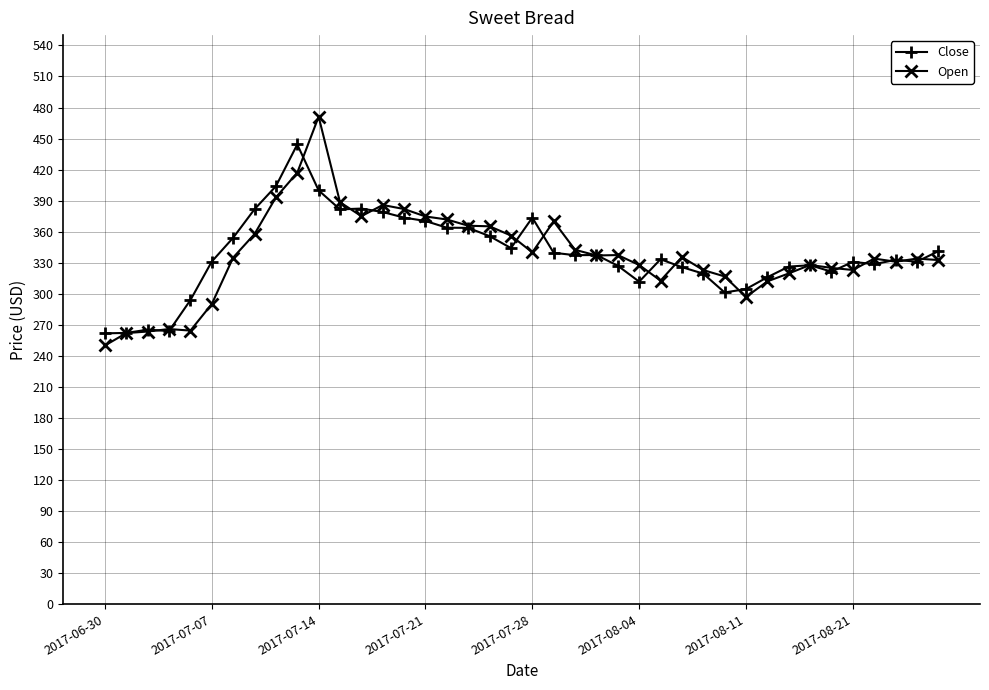

At how many categories does at least one series exceed 460?

1